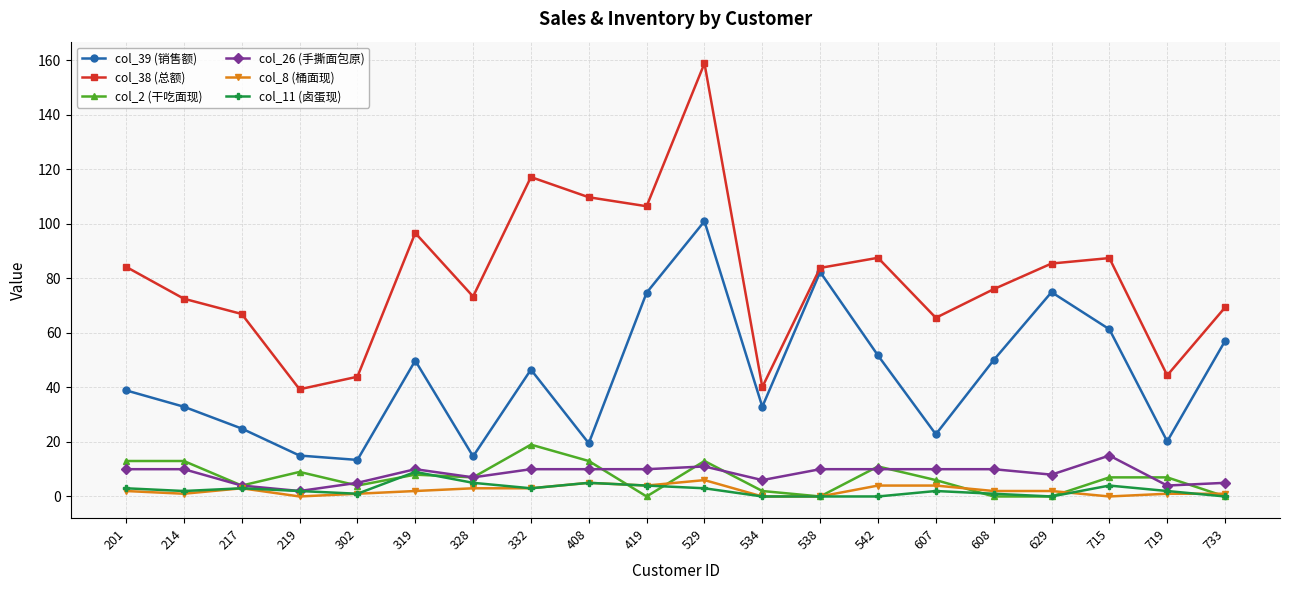

What is the spread (max minus min) of values at 408?

104.7